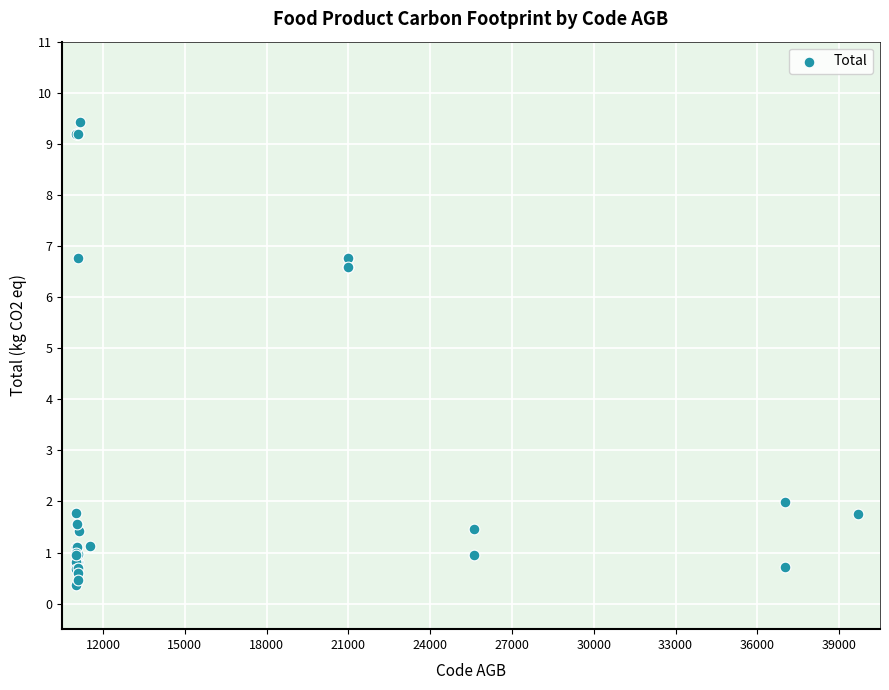

What Y value in the scatter plot is closest to 4?

2.0